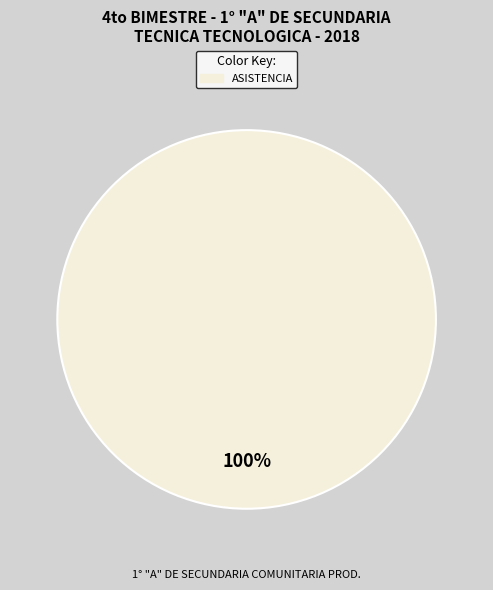

Is there any slice that represents more than half of the pie?

Yes